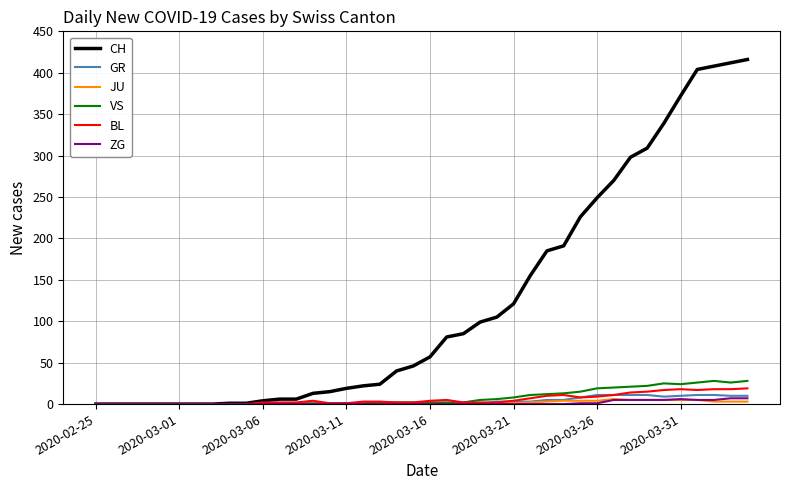

Which series has the widest spread of values?

CH